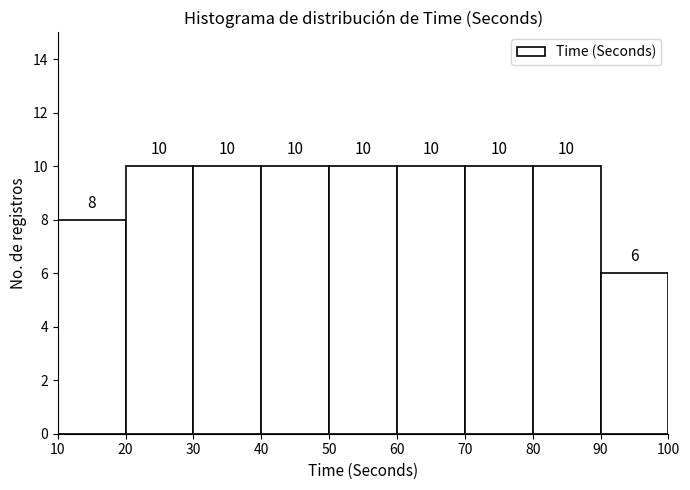

Reading left to right, list every bar in this chart as the range it spans on the x-axis followed by its height.

10 to 20: 8
20 to 30: 10
30 to 40: 10
40 to 50: 10
50 to 60: 10
60 to 70: 10
70 to 80: 10
80 to 90: 10
90 to 100: 6